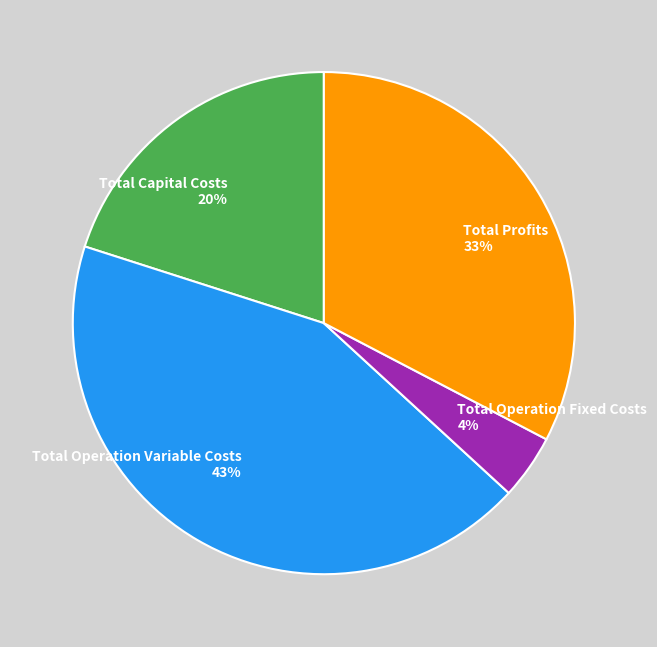

Is it true that Total Operation Variable Costs is 58% of the pie?

False